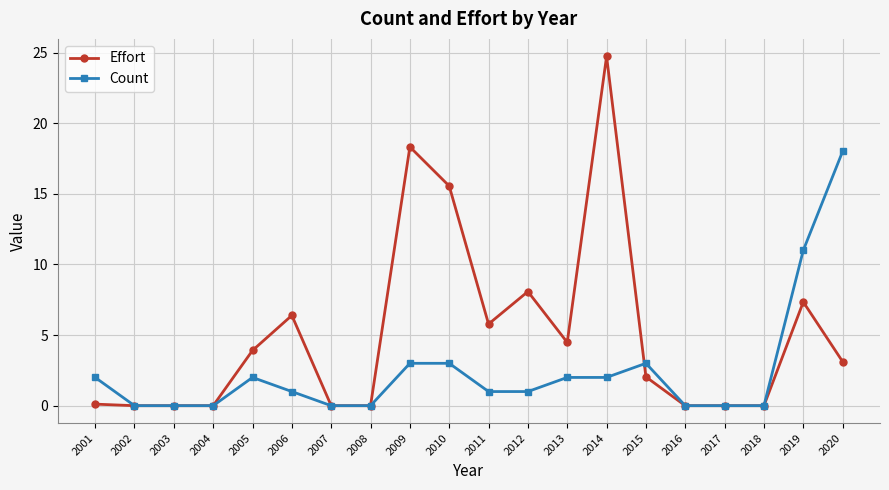

Does the chart have visible grid lines?

Yes